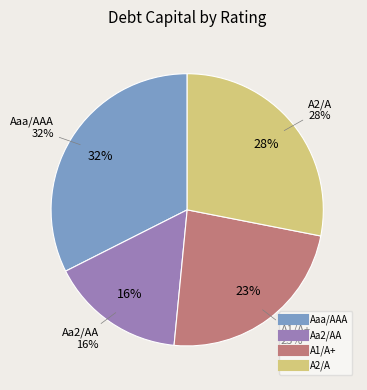

To the nearest percent, what is the average slice percentage?

25%